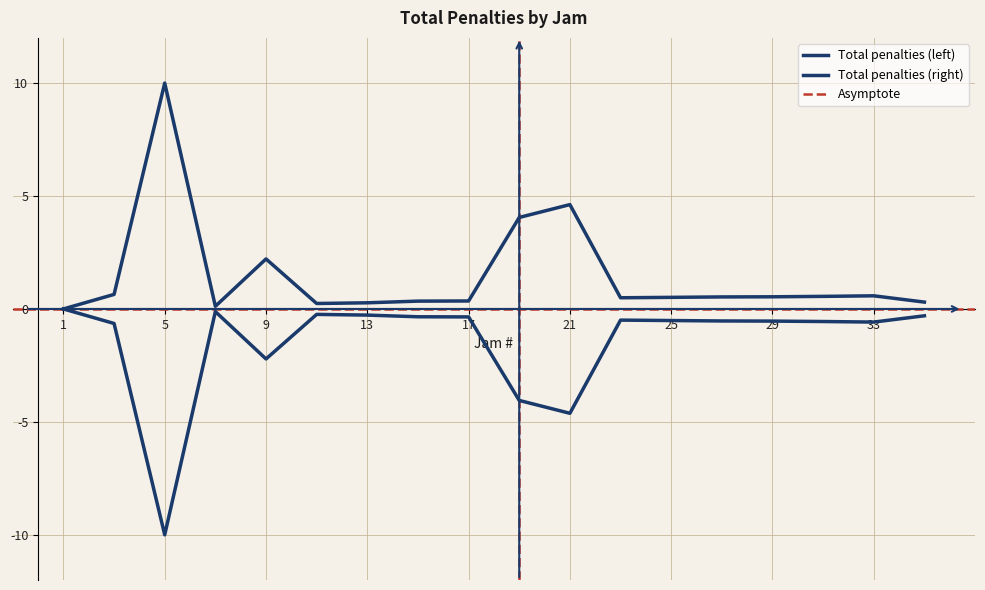

True or false: Total penalties (right) and Total penalties (left) intersect in this chart.

False